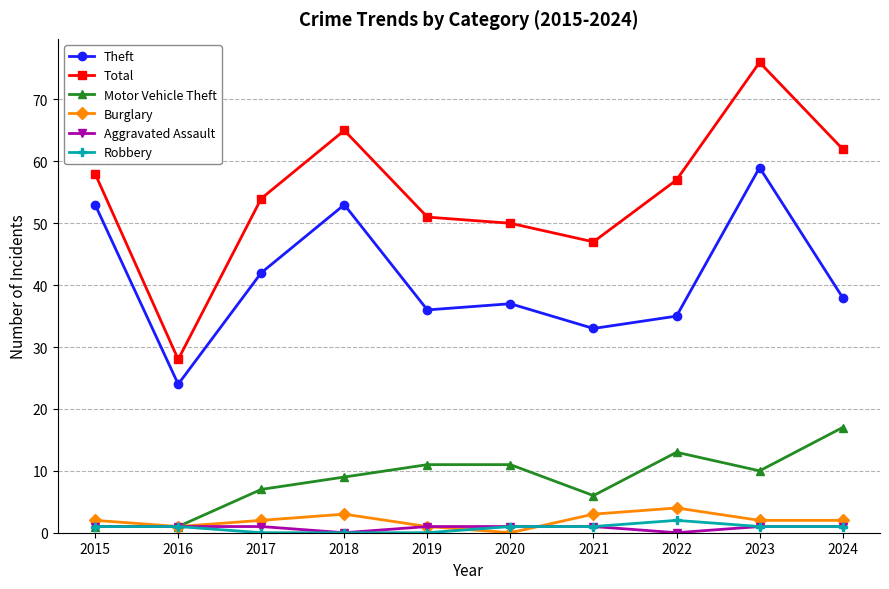

How many interior local valleys does the Theft series have?

3